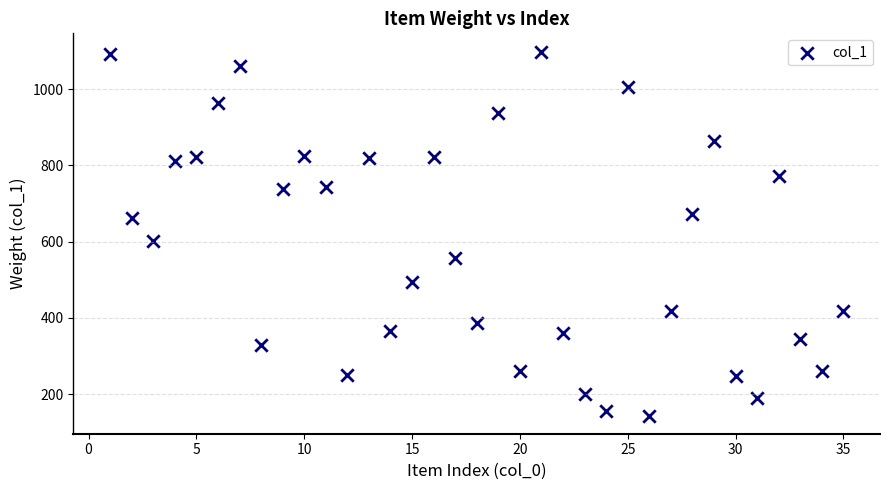

What Y value in the scatter plot is closest to 621?

603